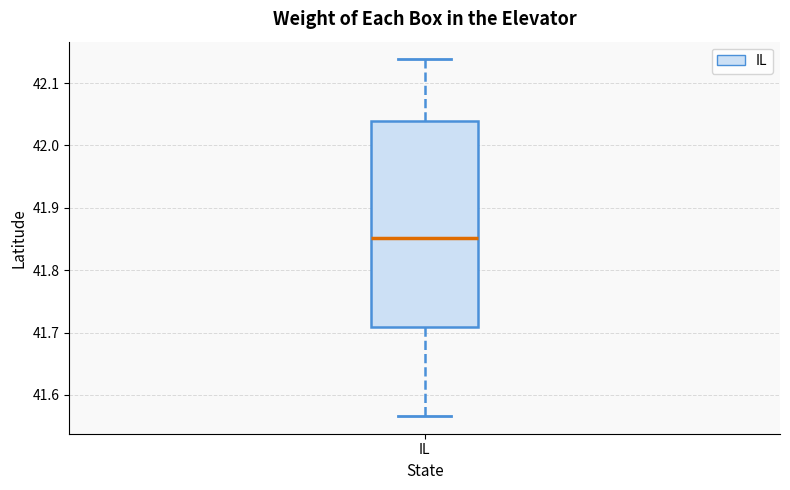

Transcribe this box plot: give where the median line is, the range the box spans, and where the two whiskers end, as read against the y-axis. The values are not printed on the chart, so give them approximately, as read against the axis.

median 41.85, box 41.71 to 42.04, whiskers 41.57 to 42.14